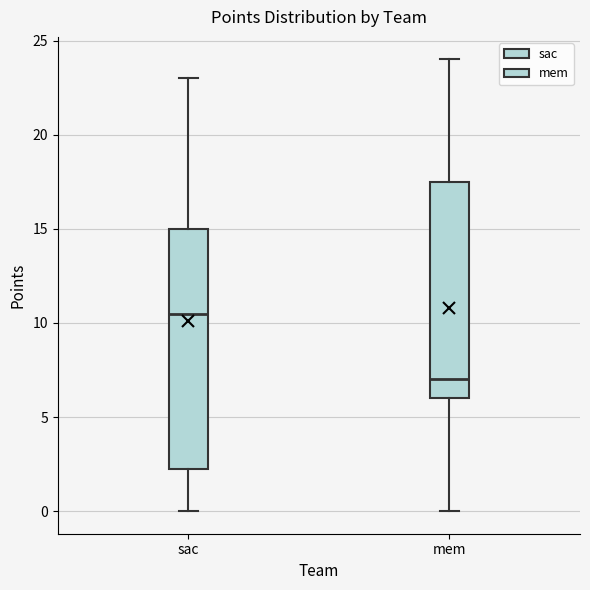

Which box is the tallest, from its lower edge to its upper edge?

sac